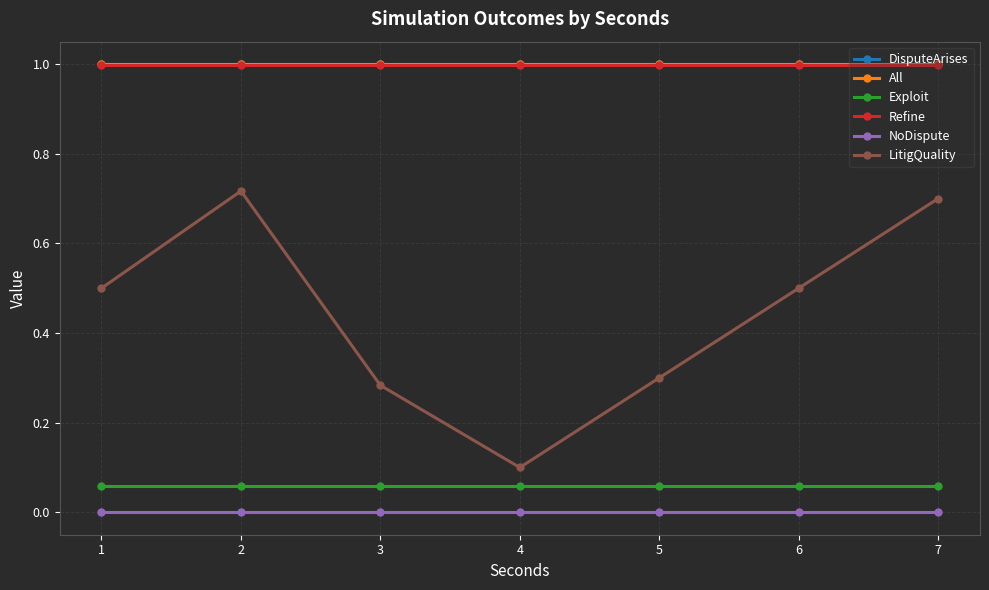

True or false: DisputeArises and NoDispute intersect in this chart.

False